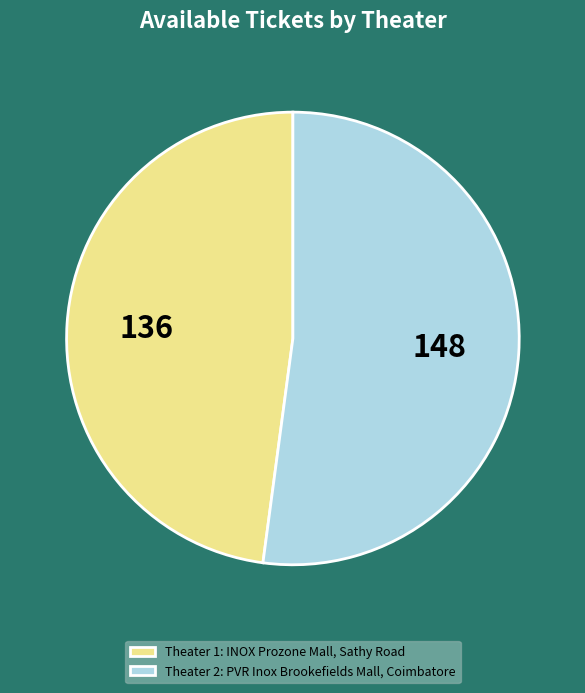

Rank the categories by value from lowest to highest.

Theater 1: INOX Prozone Mall, Sathy Road, Theater 2: PVR Inox Brookefields Mall, Coimbatore